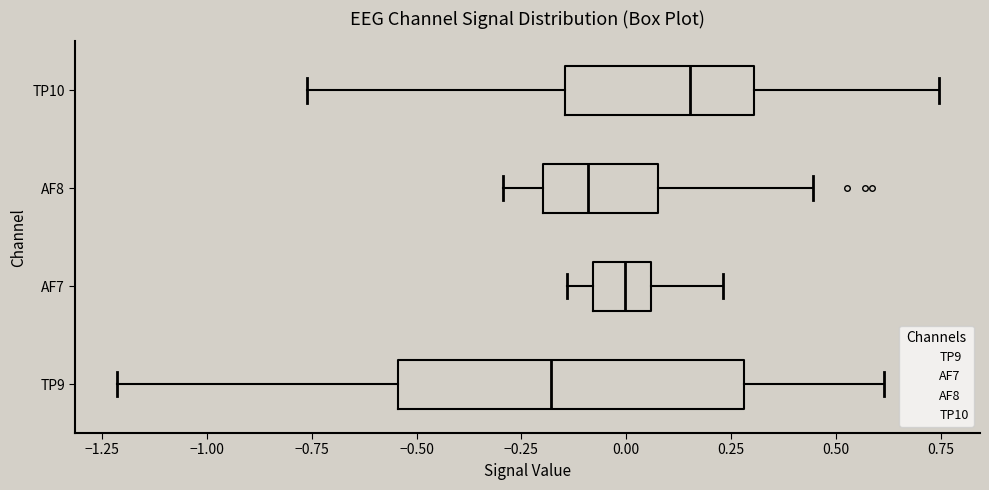

Where does the right whisker of the box for TP10 end on the x-axis? The values are not printed on the chart, so give them approximately, as read against the axis.

0.75